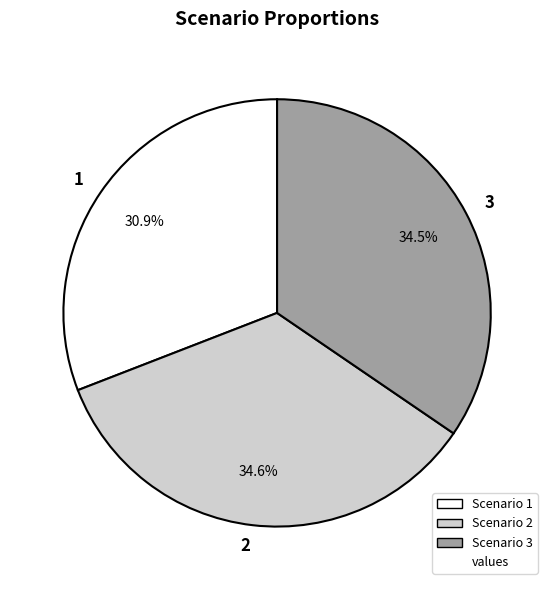

True or false: 2 accounts for 40% of the total.

False